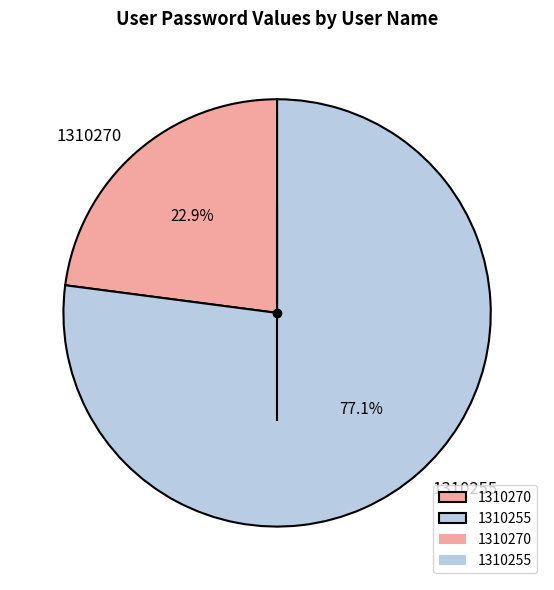

Between 1310255 and 1310270, which is larger?

1310255